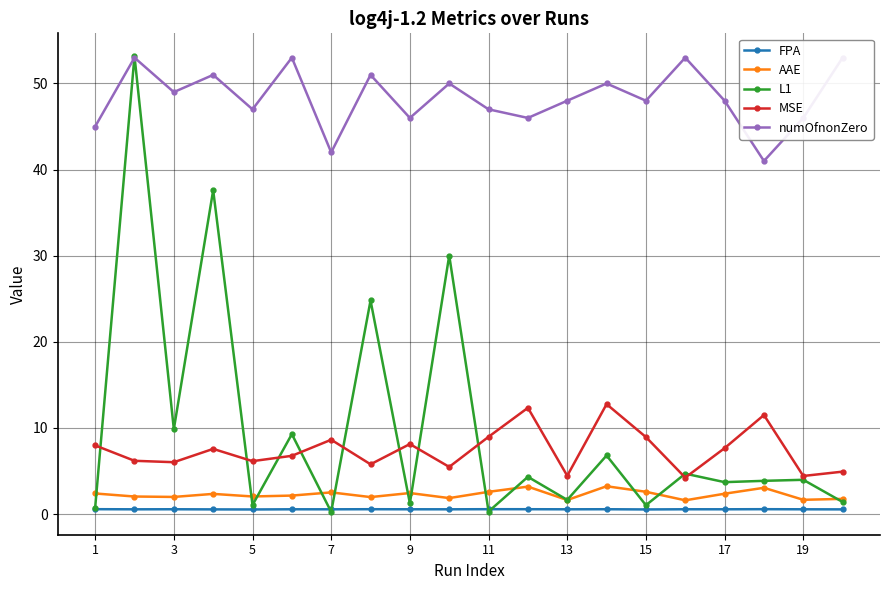

The L1 series shows 6.4 at 17. True or false?

False